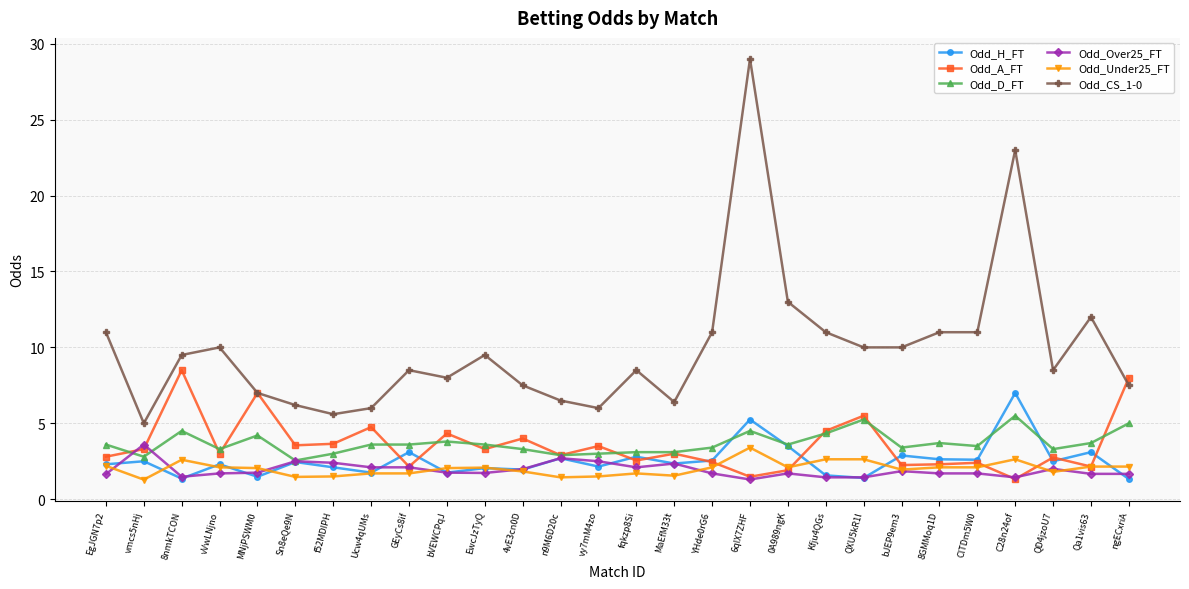

What are all the series names shown in the legend?

Odd_H_FT, Odd_A_FT, Odd_D_FT, Odd_Over25_FT, Odd_Under25_FT, Odd_CS_1-0